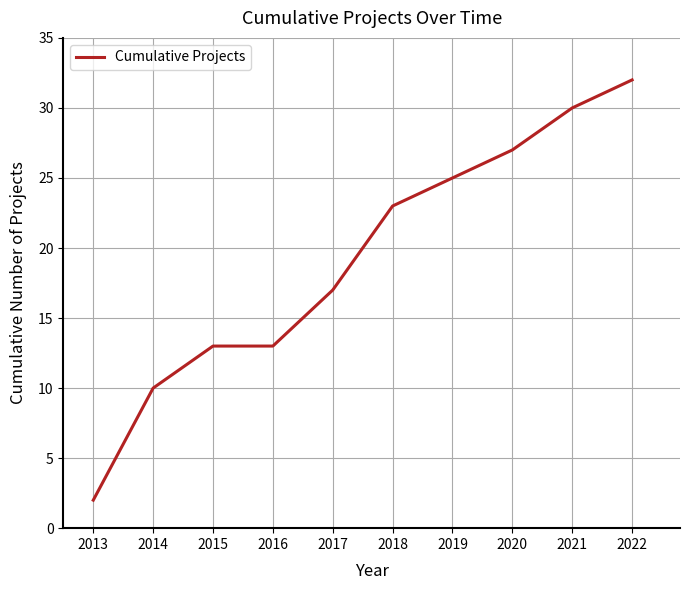

What is the sum of all values?

192